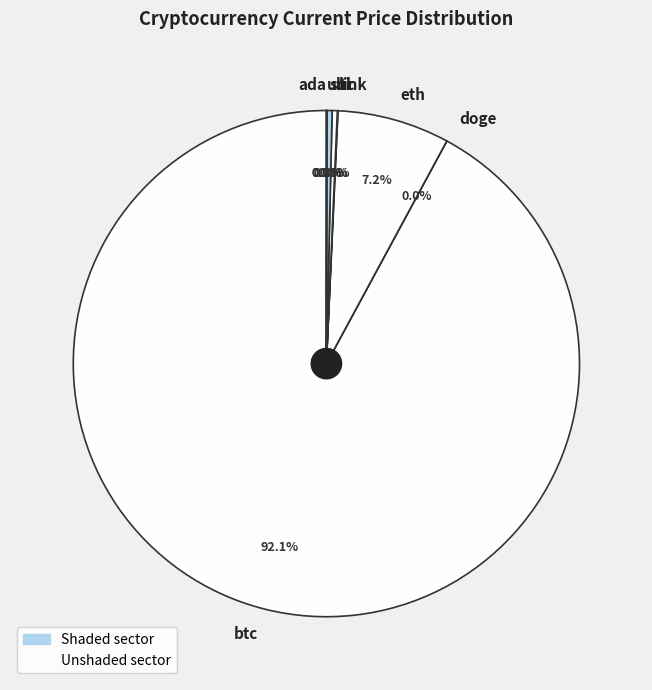

Which category has the biggest portion of the pie?

btc